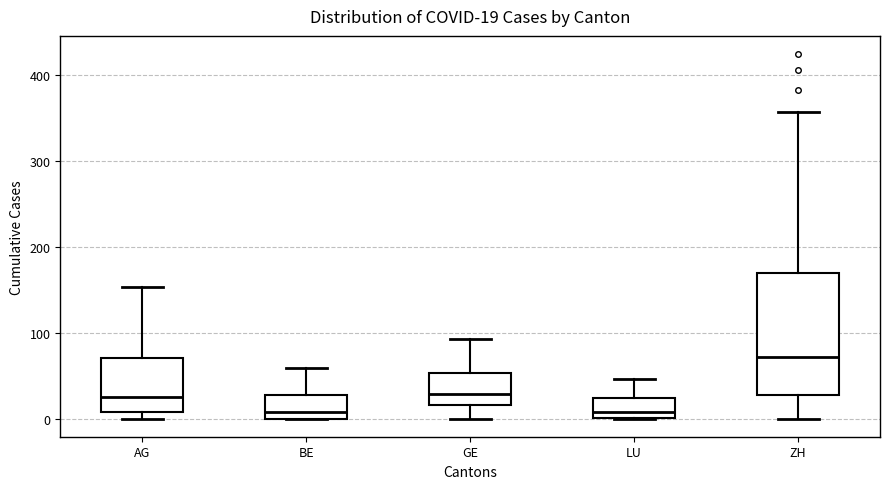

Comparing the boxes themselves (not the whiskers), which one is the tallest?

ZH